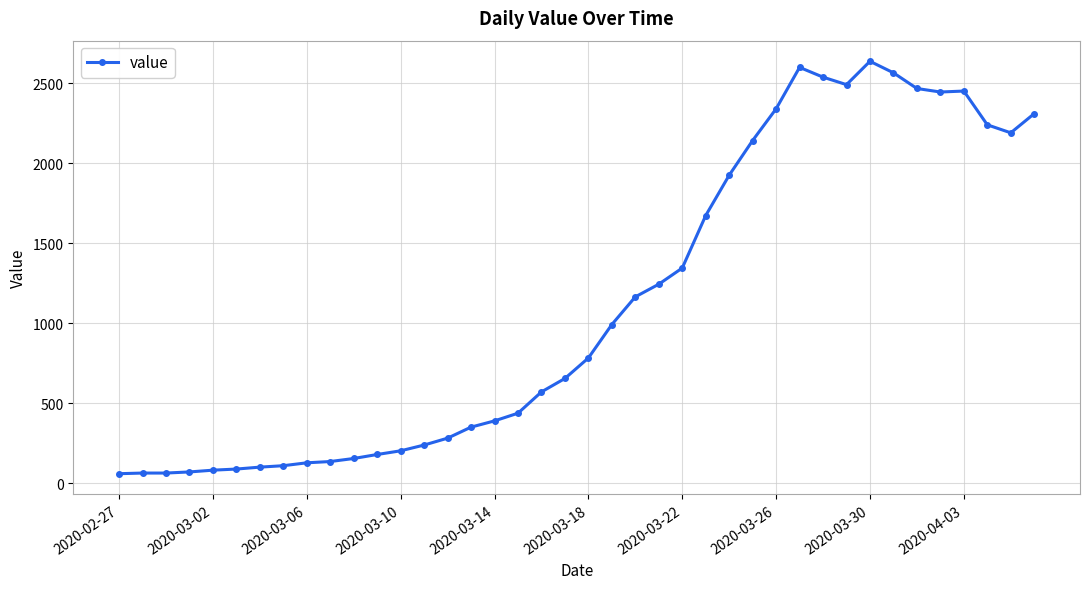

True or false: there are more than 0 points higher than both neighbors.

True